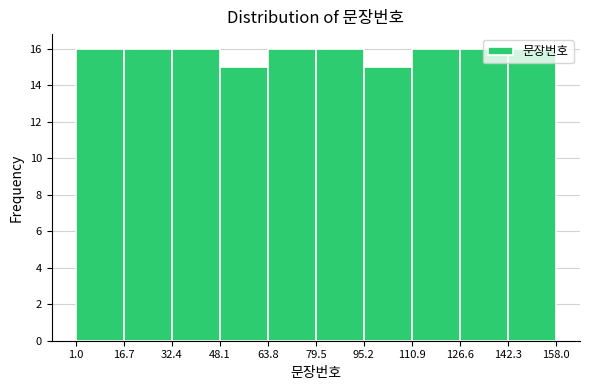

Reading left to right, transcribe this chart: for each bar, give the range it covers on the x-axis and its height. The values are not printed on the chart, so give them approximately, as read against the axis.

1.0 to 16.7: 16
16.7 to 32.4: 16
32.4 to 48.1: 16
48.1 to 63.8: 15
63.8 to 79.5: 16
79.5 to 95.2: 16
95.2 to 110.9: 15
110.9 to 126.6: 16
126.6 to 142.3: 16
142.3 to 158.0: 16